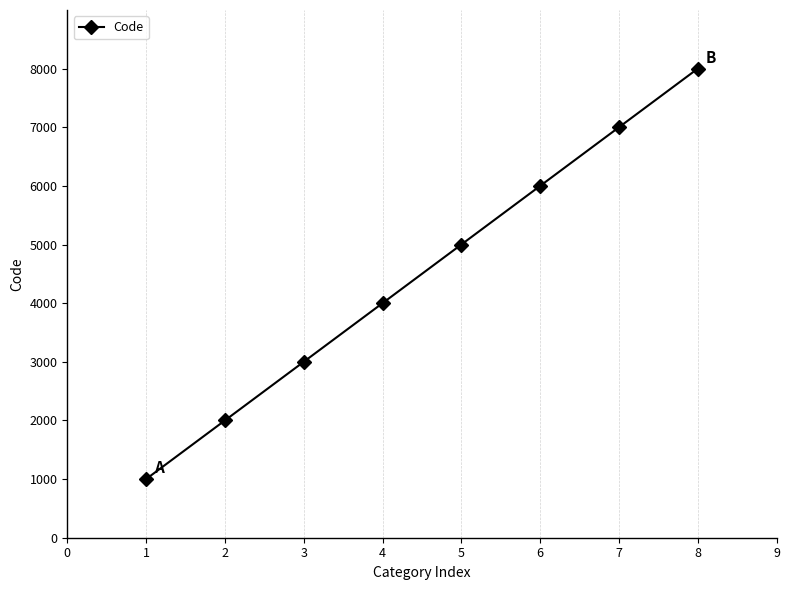

What is the greatest value displayed?

8000